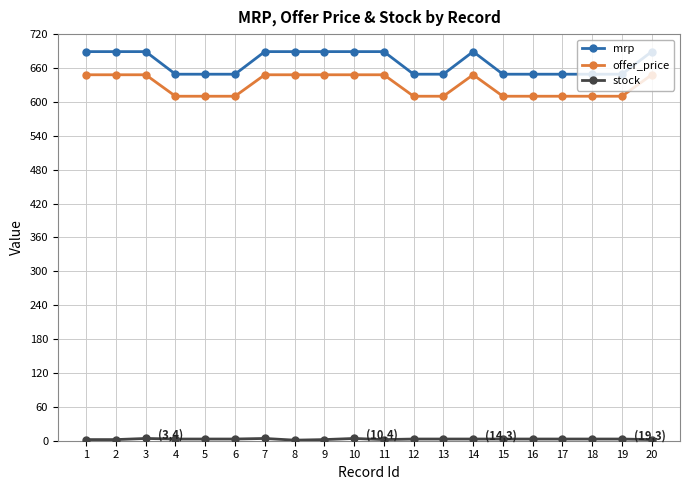

The offer_price series shows 934 at 10. True or false?

False